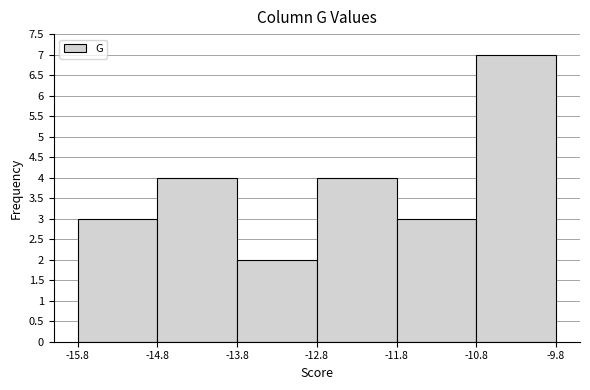

Reading left to right, list every bar in this chart as the range it spans on the x-axis followed by its height. The values are not printed on the chart, so give them approximately, as read against the axis.

-15.8 to -14.8: 3
-14.8 to -13.8: 4
-13.8 to -12.8: 2
-12.8 to -11.8: 4
-11.8 to -10.8: 3
-10.8 to -9.8: 7